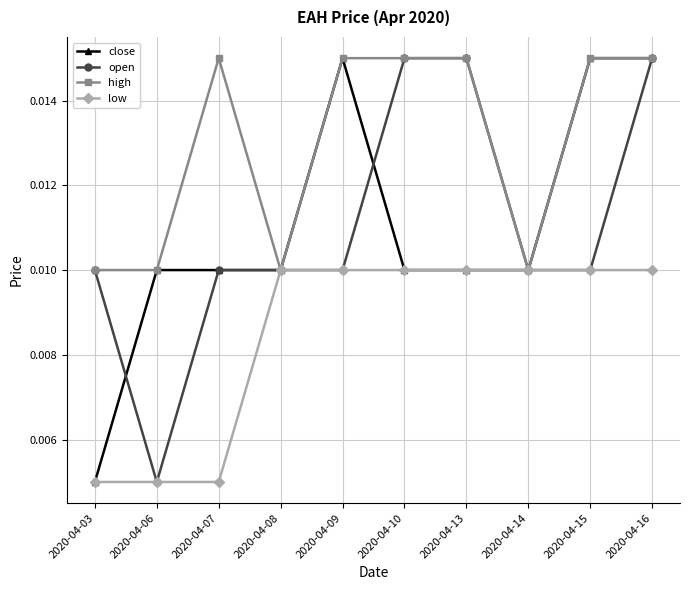

Where is close nearest to the value 0?

2020-04-03